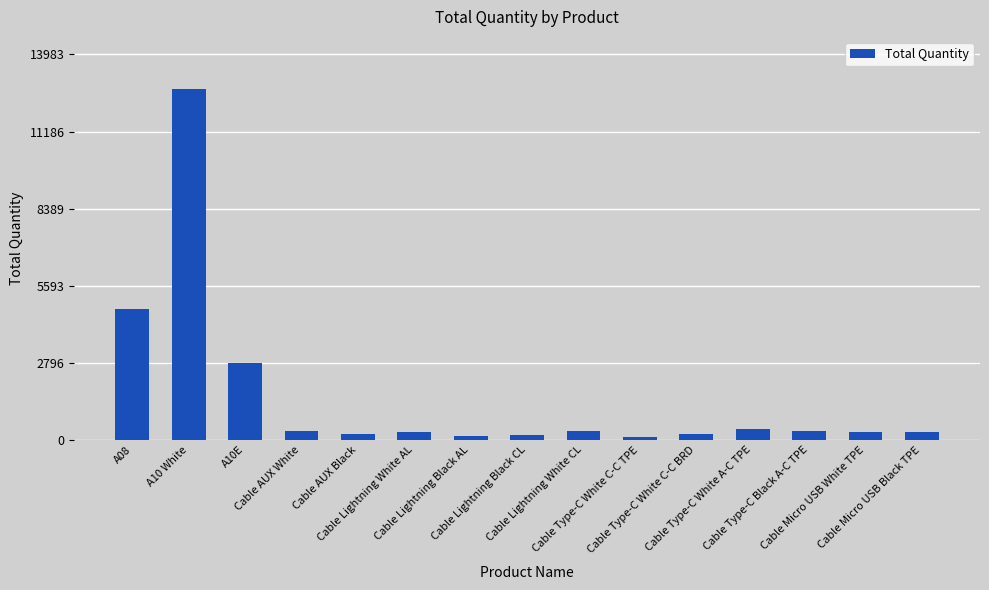

Between A08 and A10E, which is larger?

A08